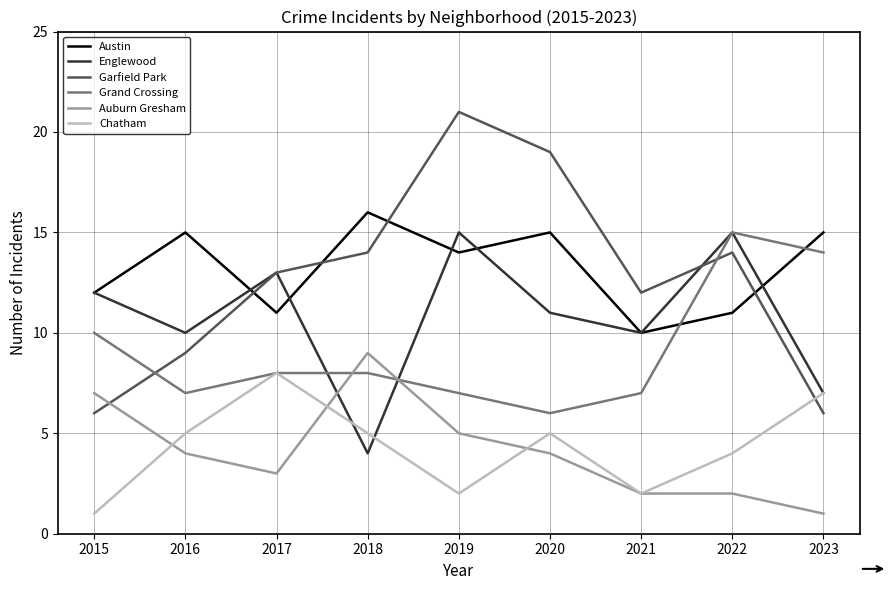

At which label does Englewood first exceed 11?

2015